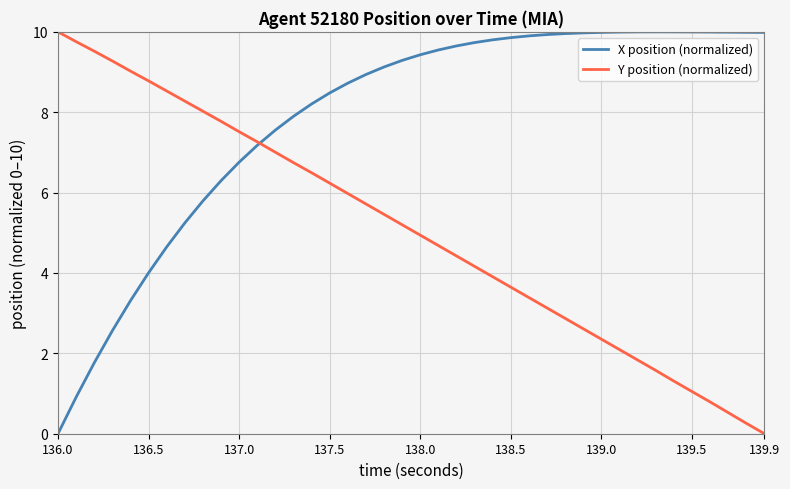

How many series are shown in this chart?

2